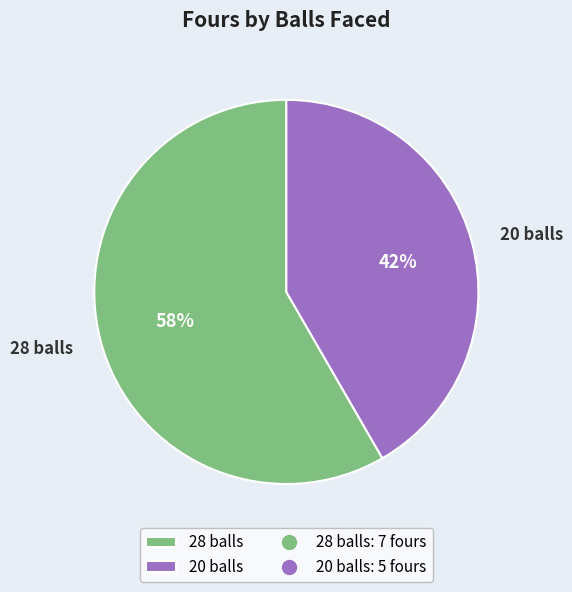

Is it true that 20 balls is 42% of the pie?

True